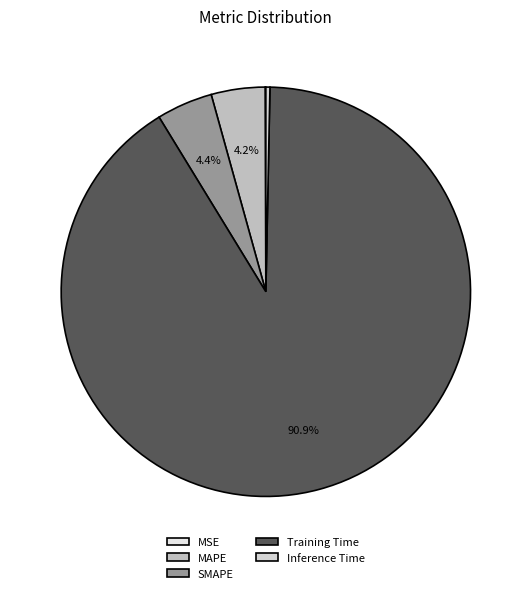

Does Training Time account for over 50% of the chart?

Yes